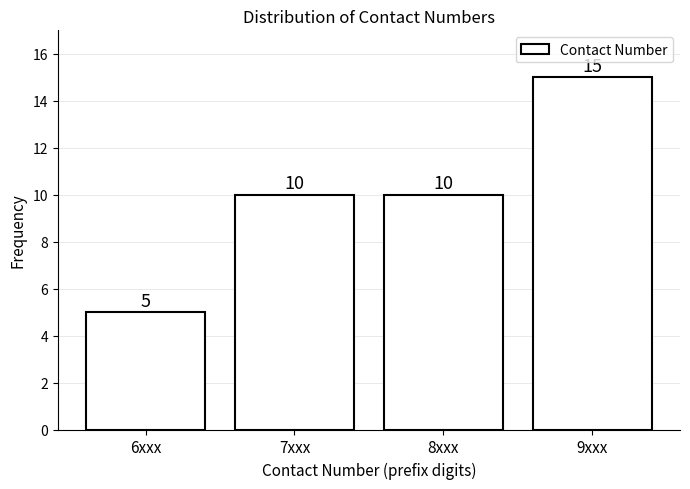

Reading right to left, extract all data points from this chart.

9xxx=15	8xxx=10	7xxx=10	6xxx=5